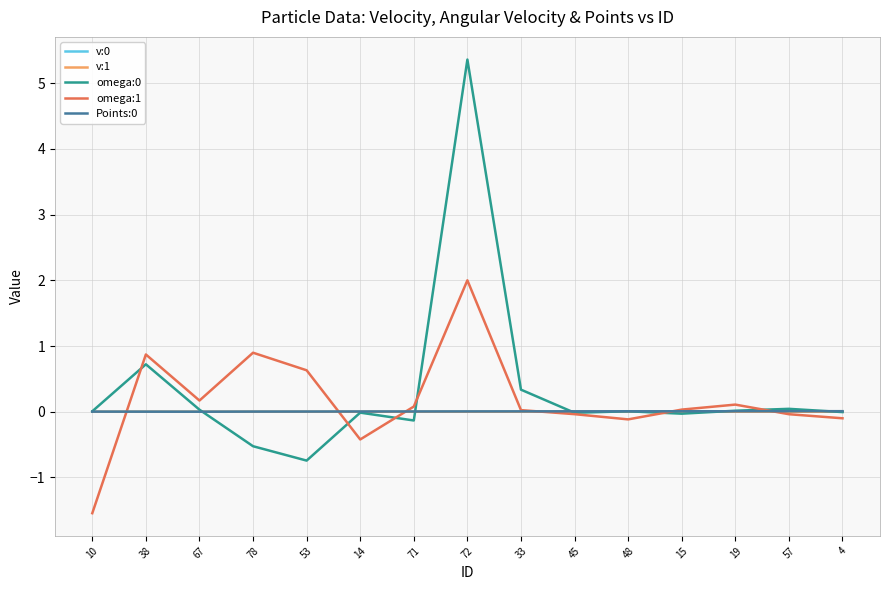

What is the smallest value displayed?

-1.5